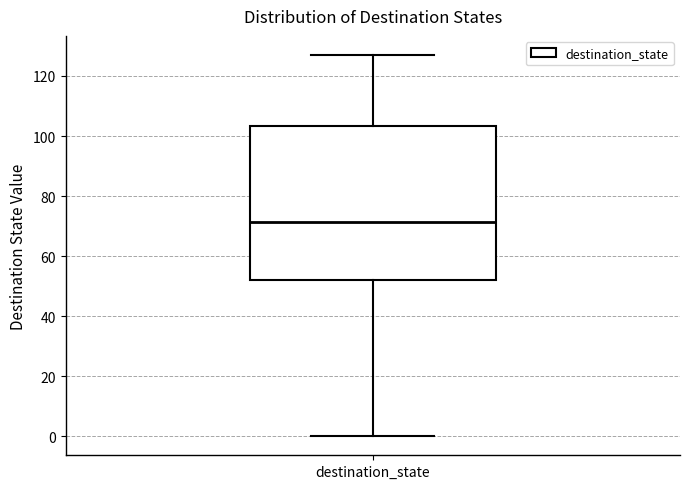

Read this box plot against the y-axis: the position of the median line, the range covered by the box, and the ends of both whiskers. The values are not printed on the chart, so give them approximately, as read against the axis.

median 72, box 52 to 104, whiskers 0 to 128